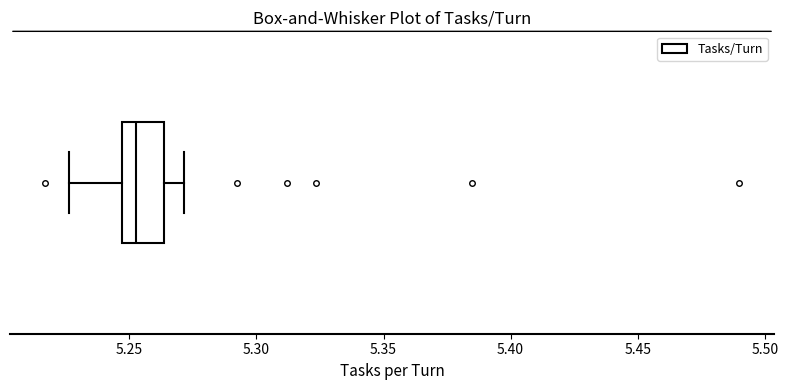

Where is the left edge of the box on the x-axis? The values are not printed on the chart, so give them approximately, as read against the axis.

5.245